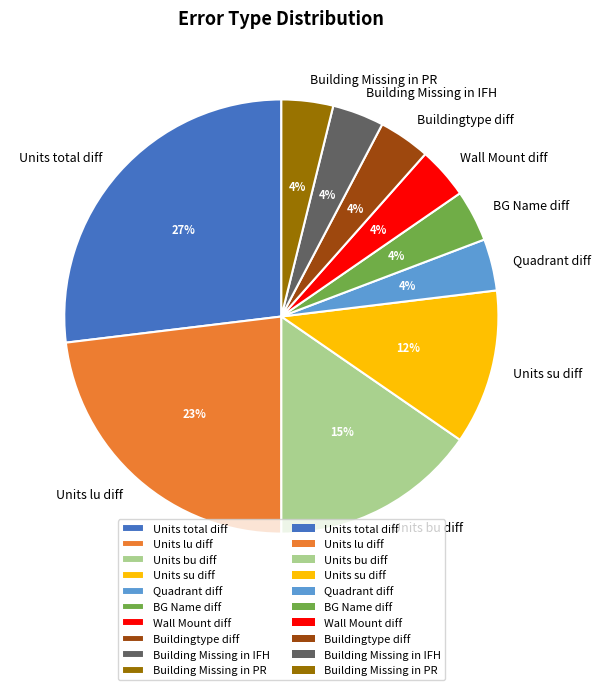

To the nearest percent, what is the difference between the largest and smallest slice percentages?

23%